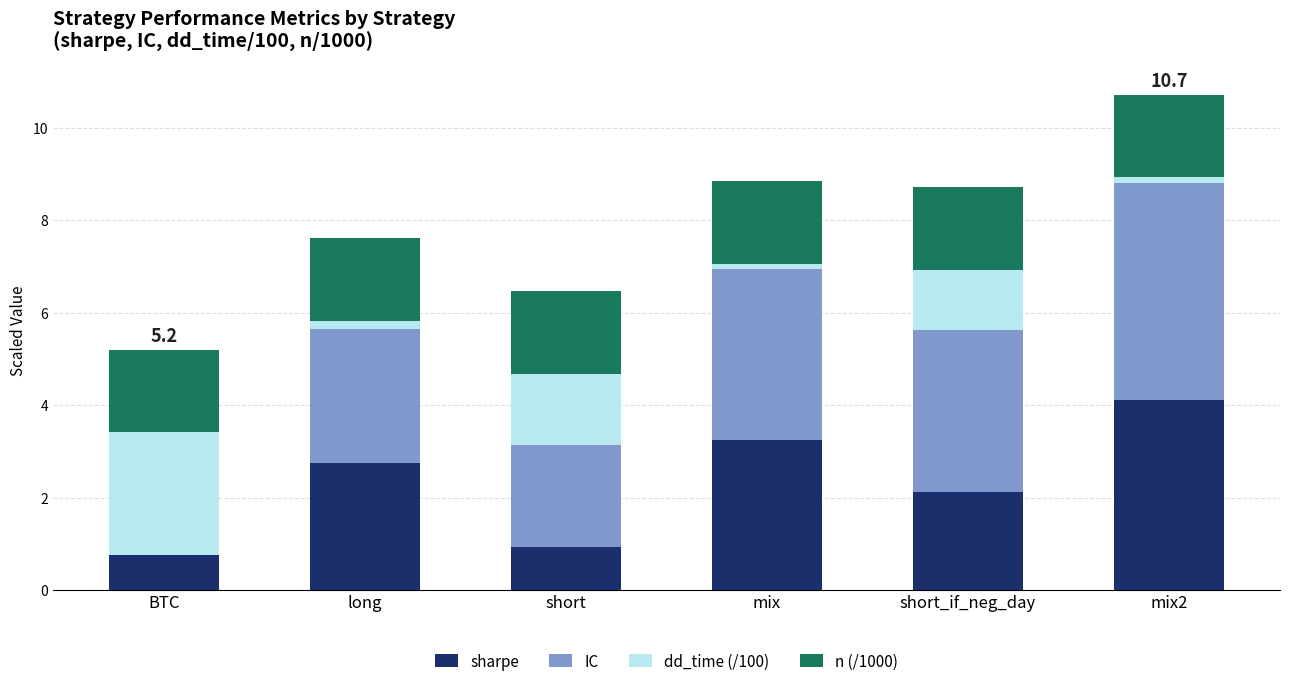

At which label is sharpe closest to 2?

short_if_neg_day